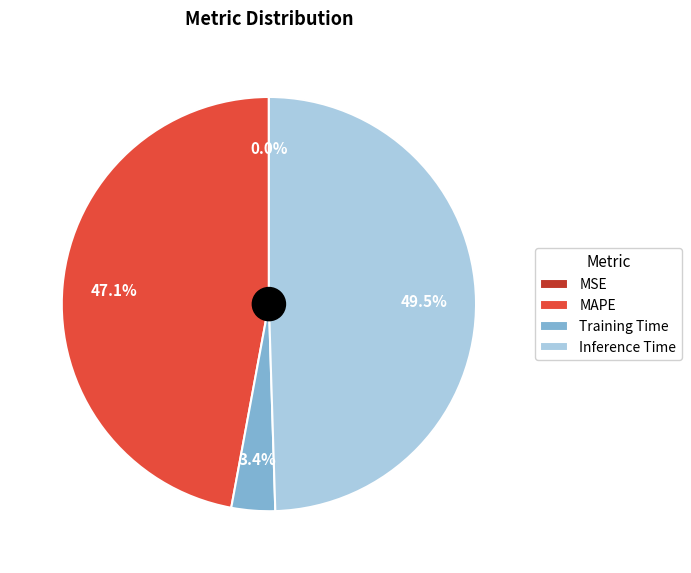

What is the largest slice in the pie chart?

Inference Time